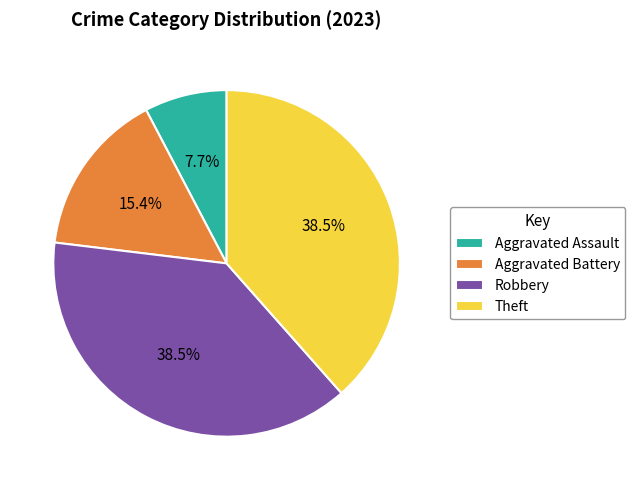

Which has a higher value, Aggravated Assault or Theft?

Theft